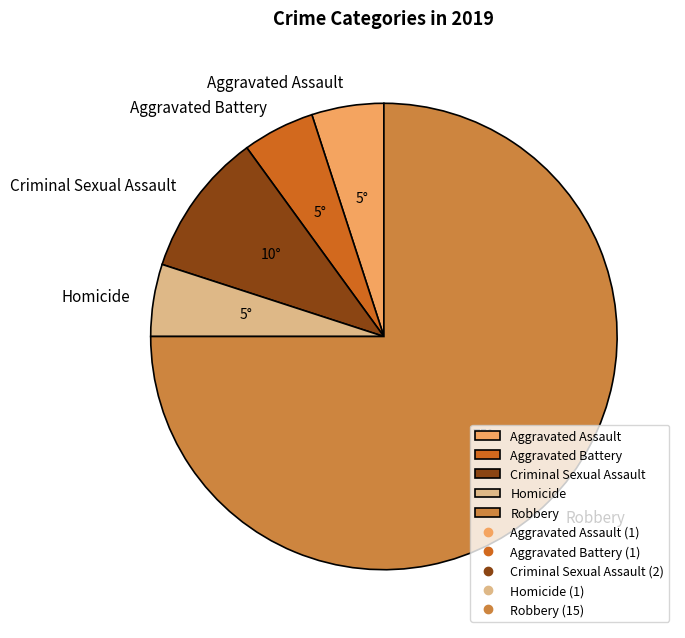

Approximately how many times larger is the value at Aggravated Assault compared to Criminal Sexual Assault?

0.5